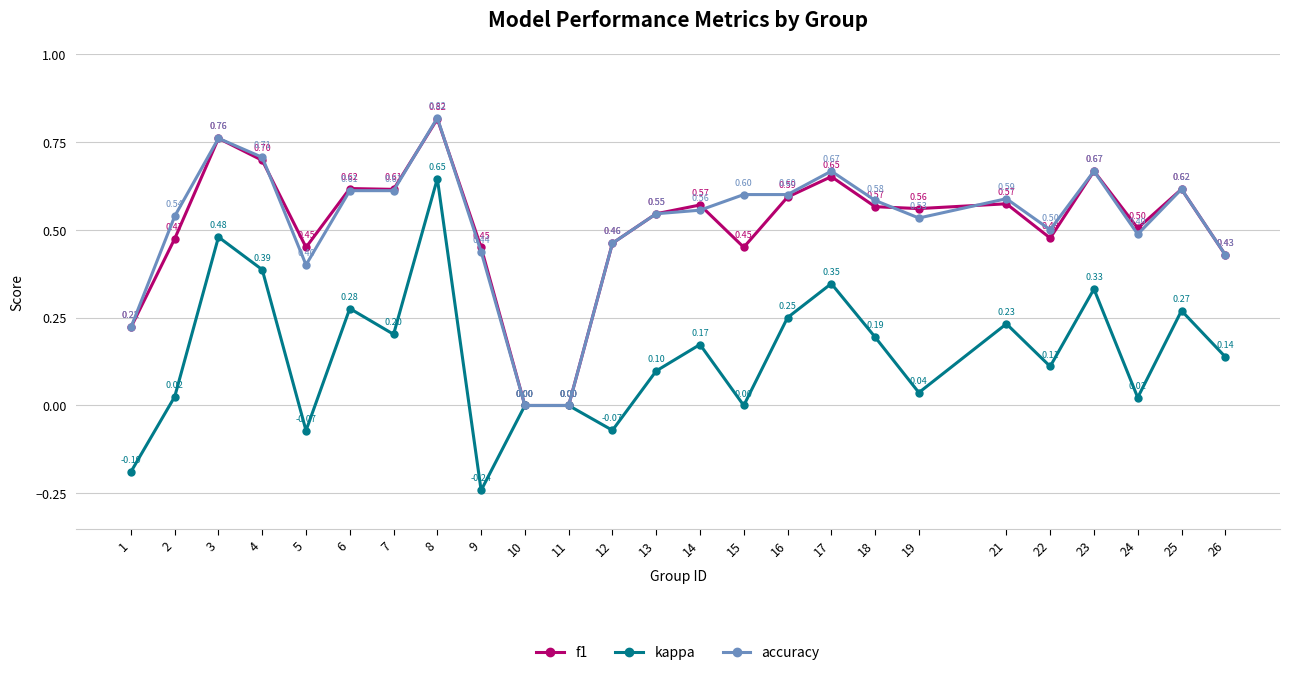

Which series has the largest total across all categories?

accuracy